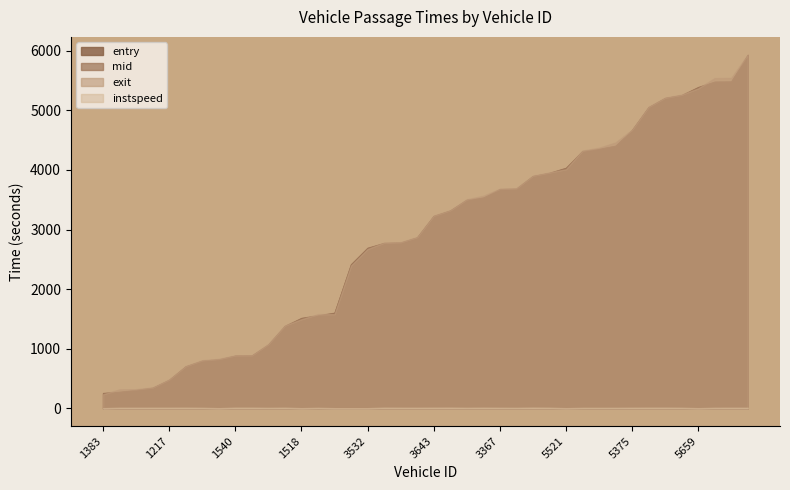

What is the label of the 6th point from the right?

5379